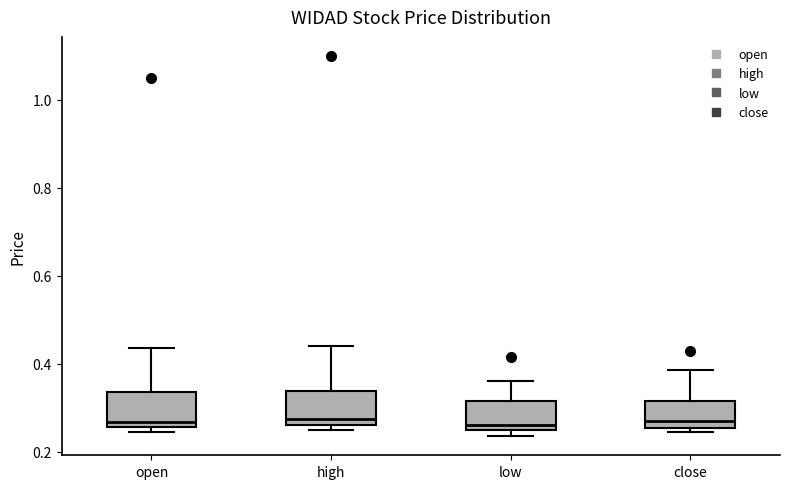

Reading left to right, read every box against the y-axis: the position of its median line, the range the box covers, and the ends of its whiskers. The values are not printed on the chart, so give them approximately, as read against the axis.

open: median 0.26 (just above the box's lower edge), box 0.26 to 0.34, whiskers 0.24 to 0.44
high: median 0.28, box 0.26 to 0.34, whiskers 0.26 (just below the box's lower edge) to 0.44
low: median 0.26 (just above the box's lower edge), box 0.26 to 0.32, whiskers 0.24 to 0.36
close: median 0.28, box 0.26 to 0.32, whiskers 0.24 to 0.38